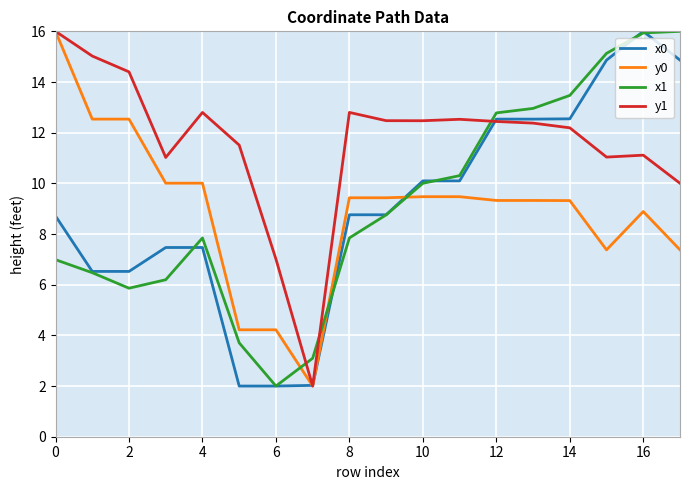

What is the average value of the y0 series?

8.9